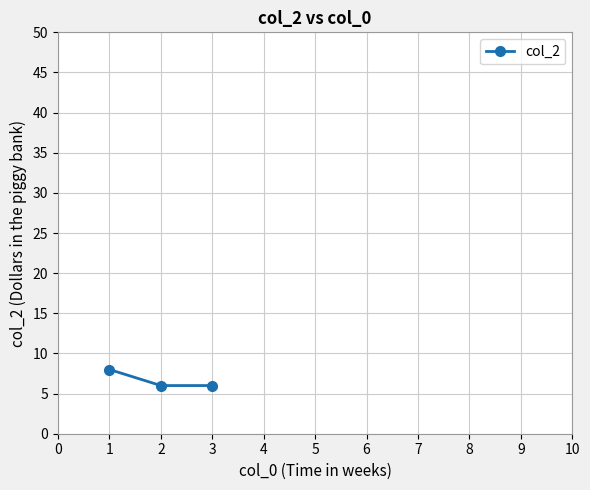

True or false: the data shows 8 at 1.

True